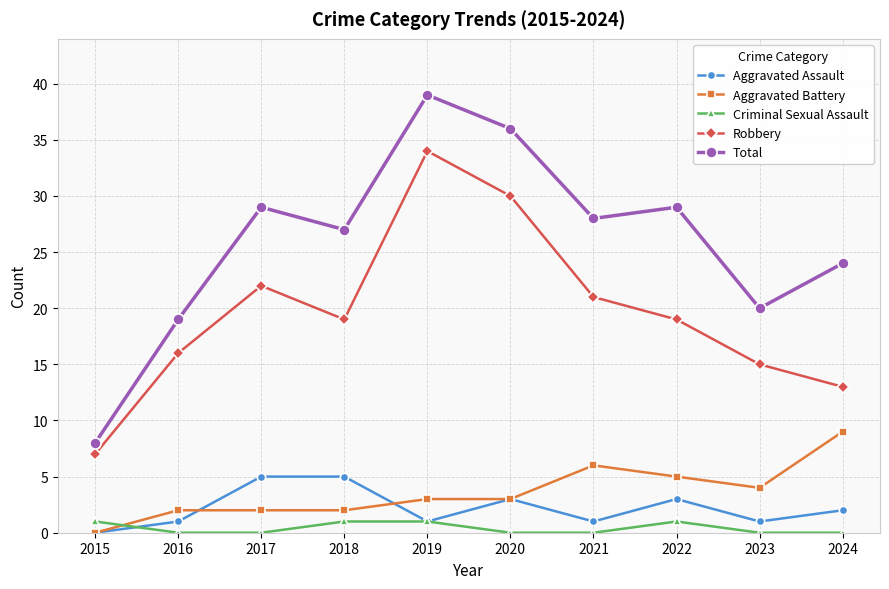

Is it true that Aggravated Battery equals 14 at 2024?

False